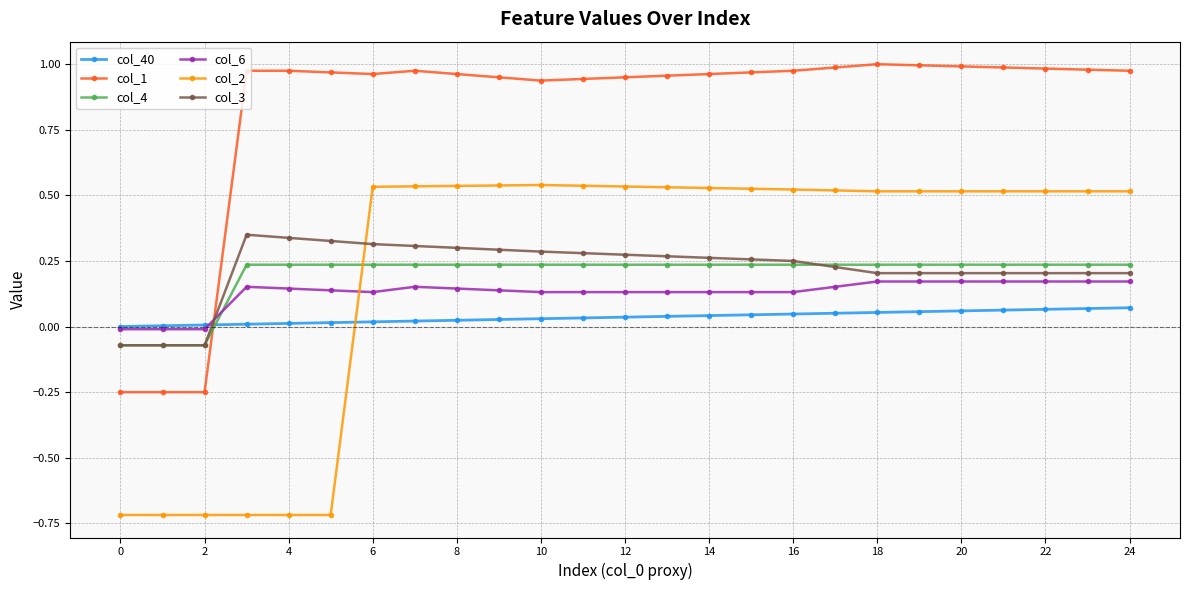

What is the minimum value shown in the chart?

-0.7